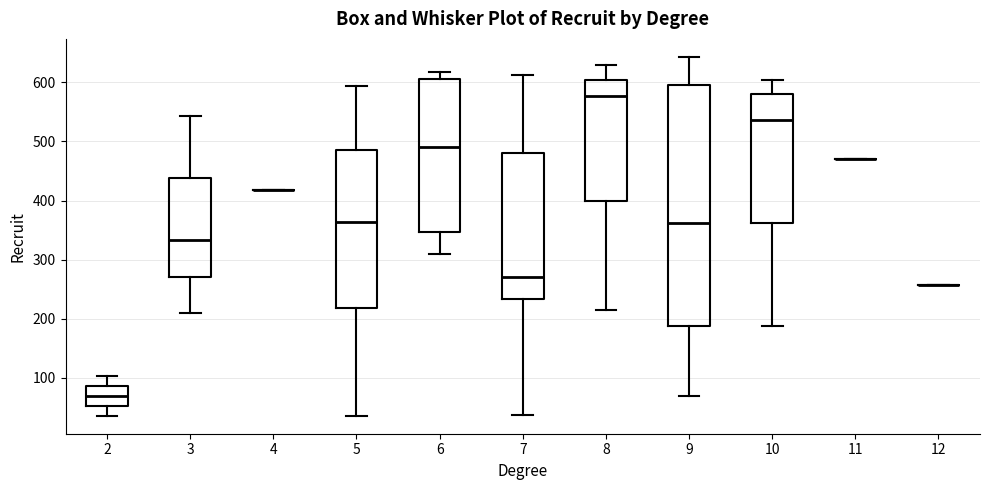

Reading left to right, transcribe this box plot: for each box, give where its median line is, the range the box spans, and where its two whiskers end, as read against the y-axis. The values are not printed on the chart, so give them approximately, as read against the axis.

2: median 70, box 50 to 90, whiskers 40 to 100
3: median 330, box 270 to 440, whiskers 210 to 540
4: box collapsed to a line at 420, whiskers 420 to 420
5: median 360, box 220 to 490, whiskers 40 to 590
6: median 490, box 350 to 610, whiskers 310 to 620
7: median 270, box 230 to 480, whiskers 40 to 610
8: median 580, box 400 to 600, whiskers 220 to 630
9: median 360, box 190 to 600, whiskers 70 to 640
10: median 540, box 360 to 580, whiskers 190 to 600
11: box collapsed to a line at 470, whiskers 470 to 470
12: box collapsed to a line at 260, whiskers 260 to 260